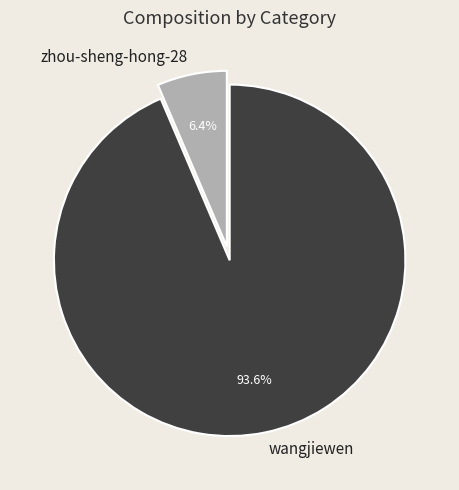

Which has a higher value, zhou-sheng-hong-28 or wangjiewen?

wangjiewen